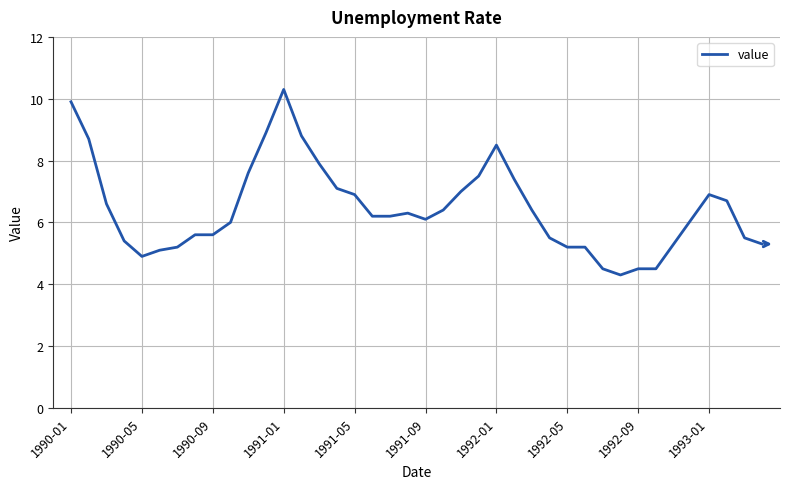

Is this an area chart (filled region under the line)?

No